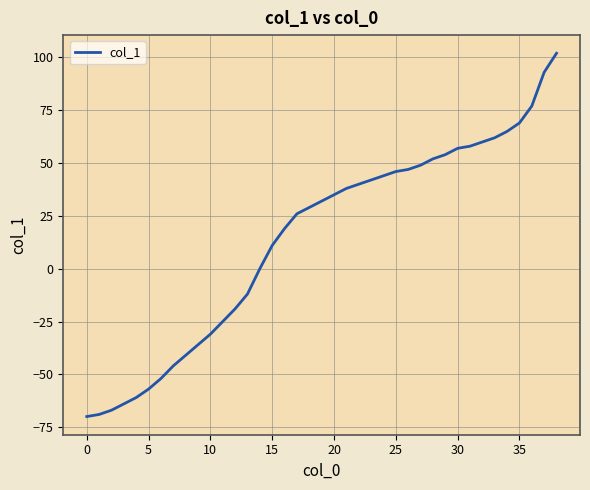

What is the greatest value displayed?

102